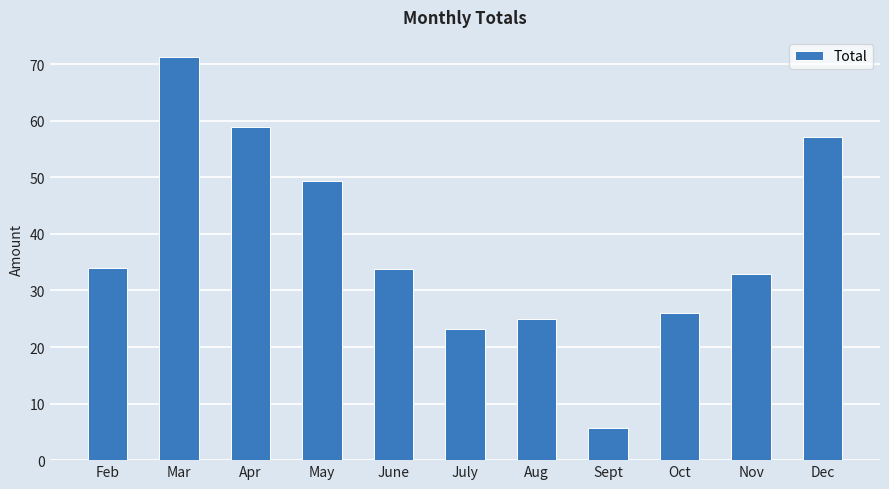

What is the change in value from Apr to Sept?

-53.1